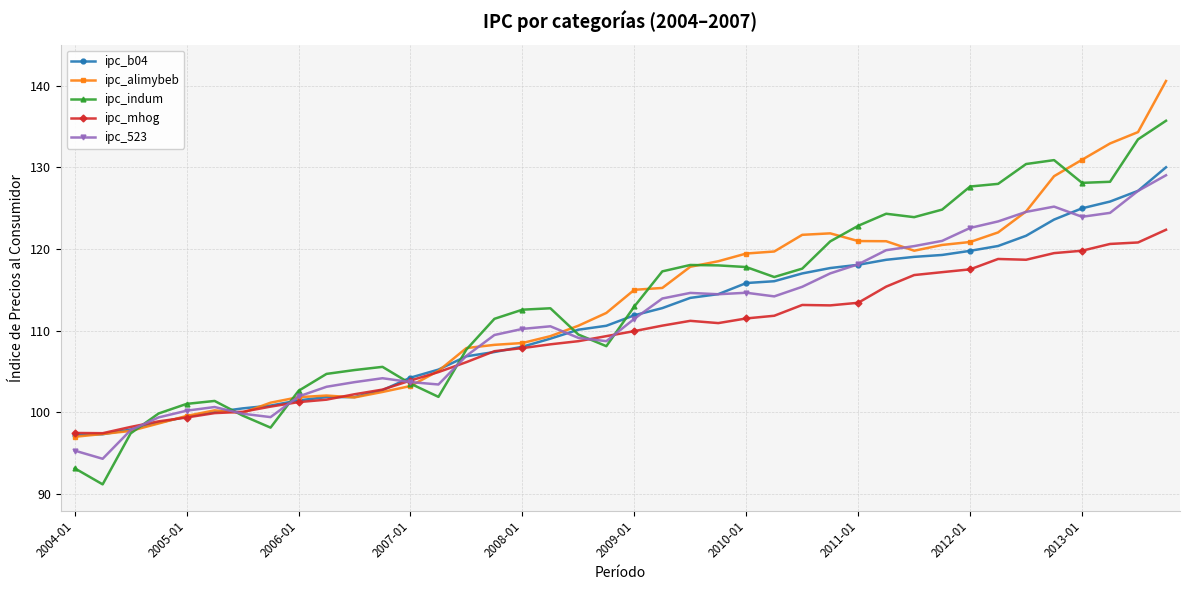

True or false: ipc_alimybeb and ipc_523 intersect in this chart.

True